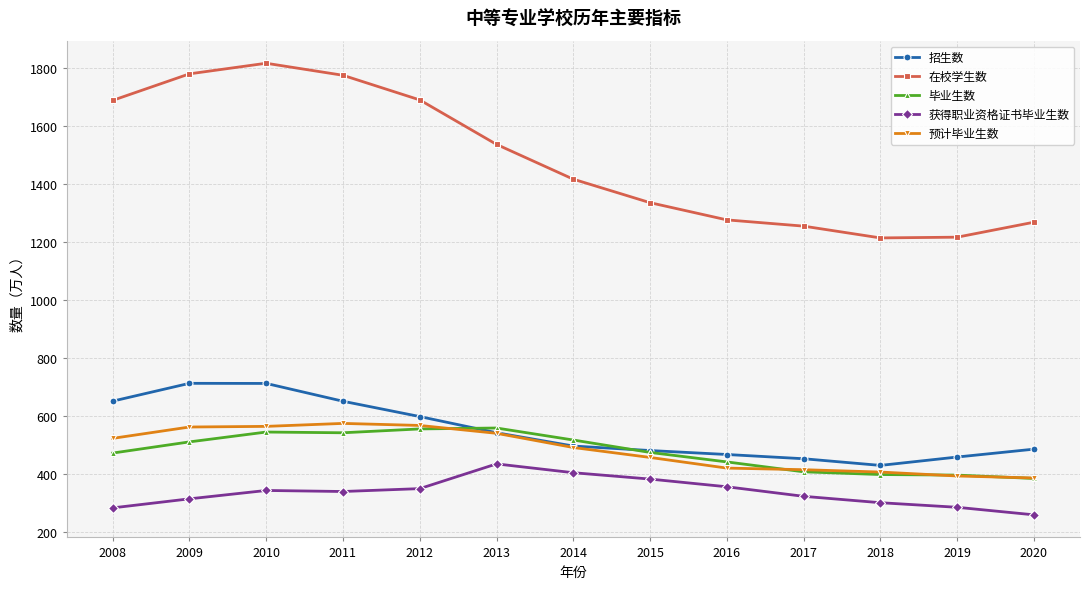

Between which two adjacent categories do 招生数 and 毕业生数 first intersect?

2012 and 2013